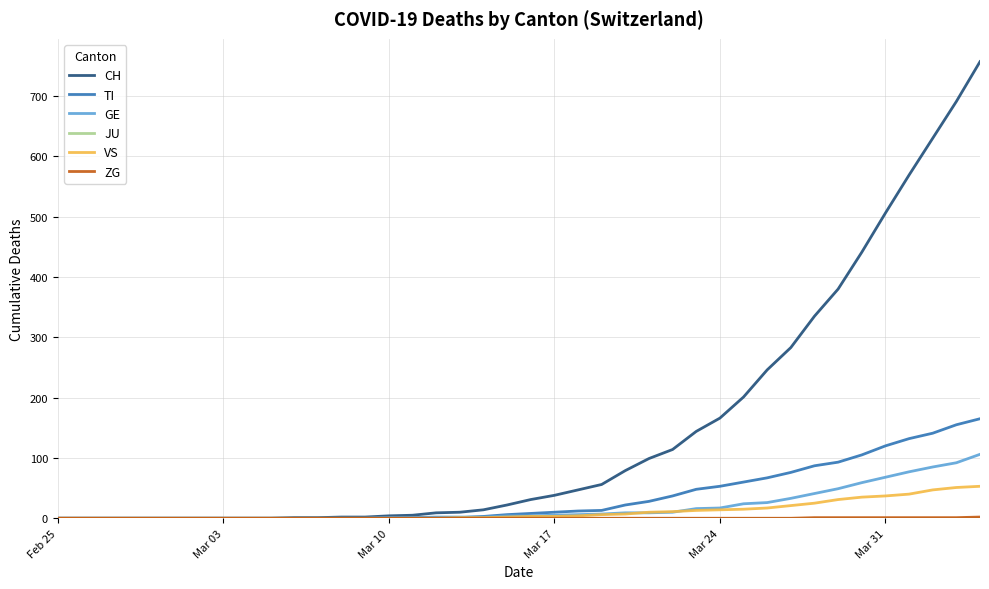

What is the greatest value displayed?

757